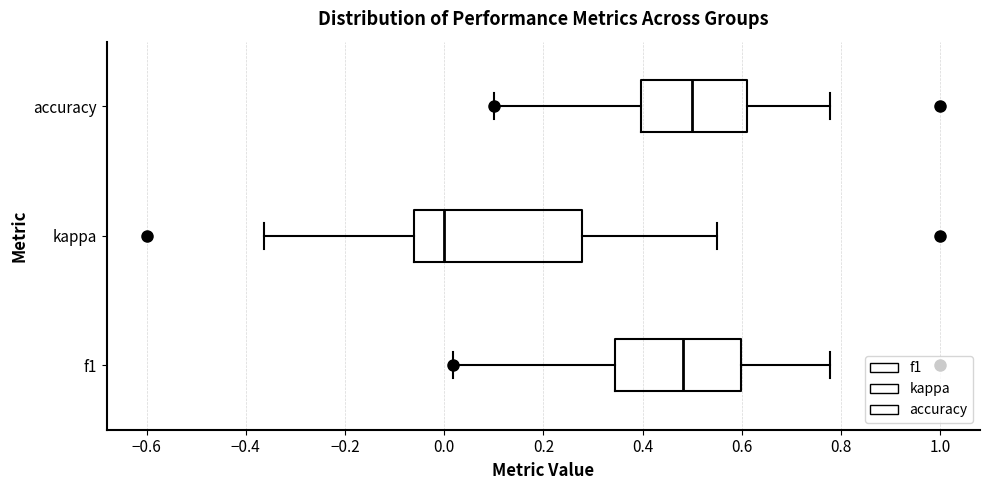

Which box is the widest, from its left edge to its right edge?

kappa